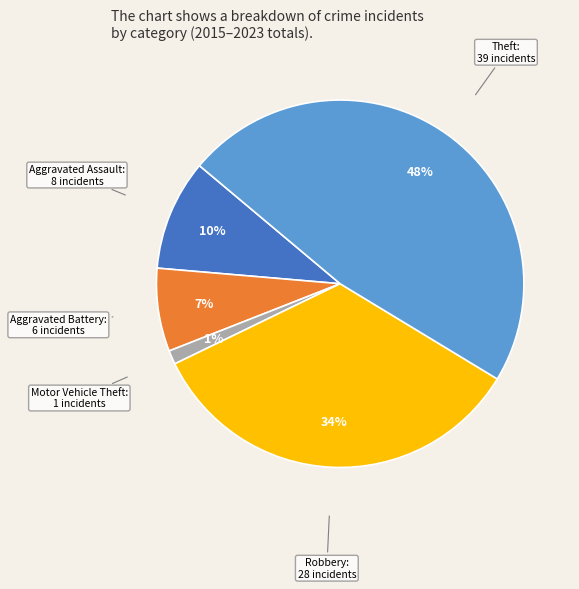

Between Aggravated Assault and Theft, which is larger?

Theft